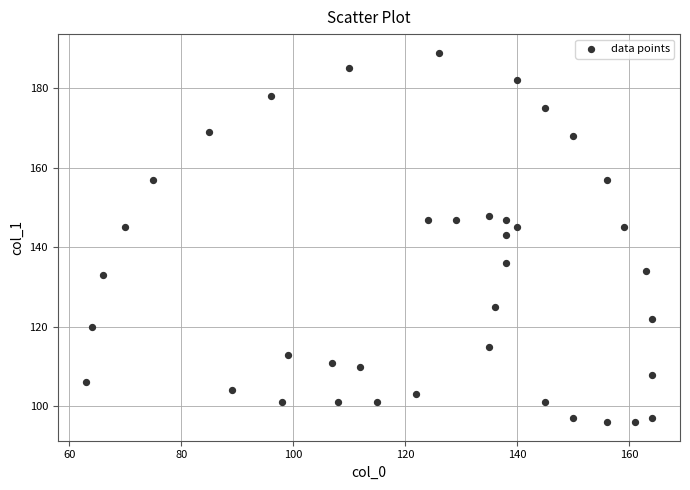

What is the range of Y values (max minus min)?

93